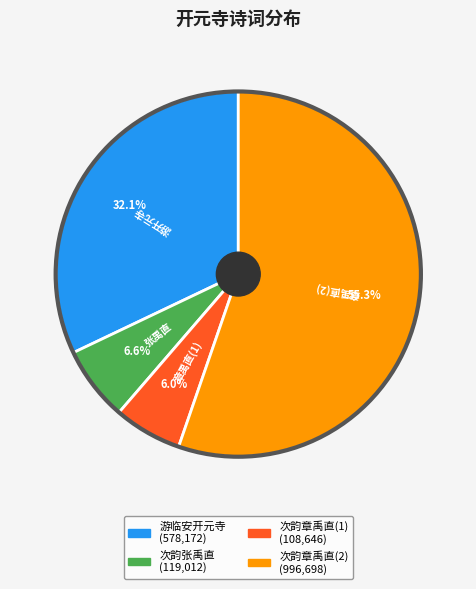

Is there a majority slice in this chart?

Yes